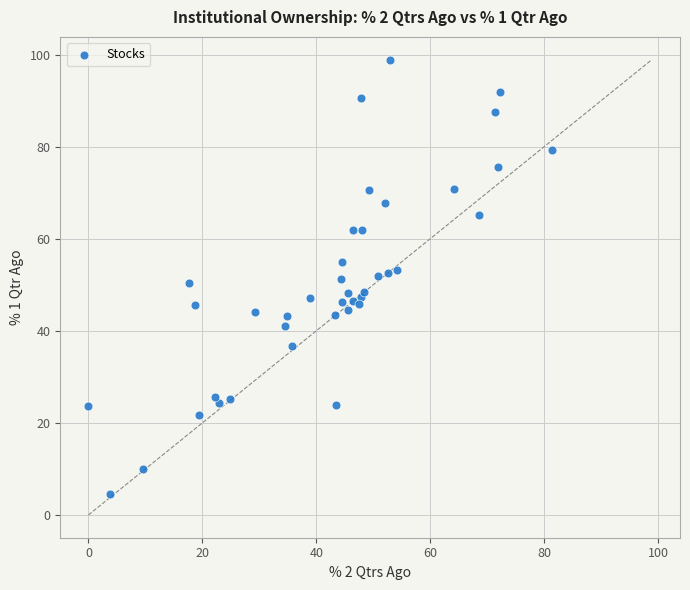

What is the range of X values (max minus min)?

81.4